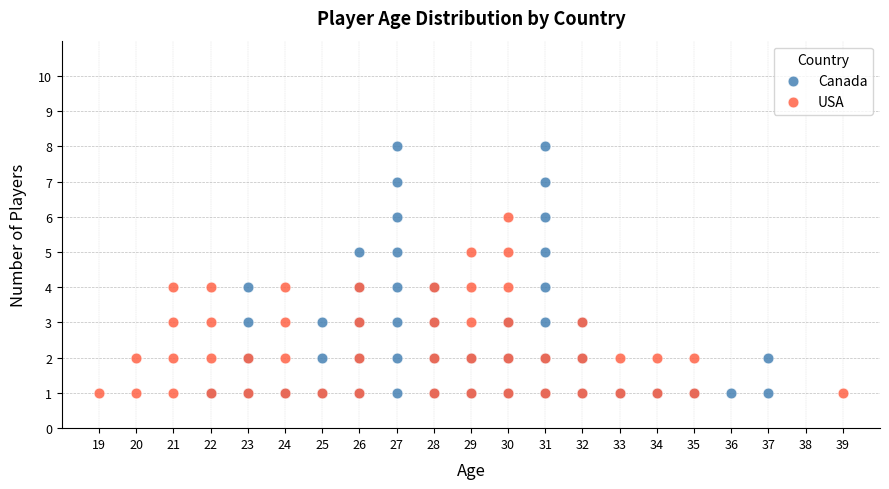

Which series has the largest Y range (max minus min)?

Canada